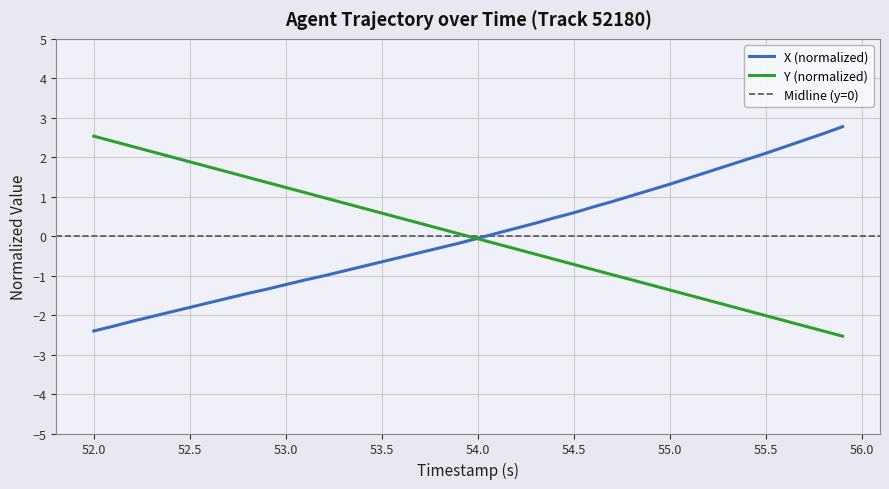

What is the maximum value for X?

2.8